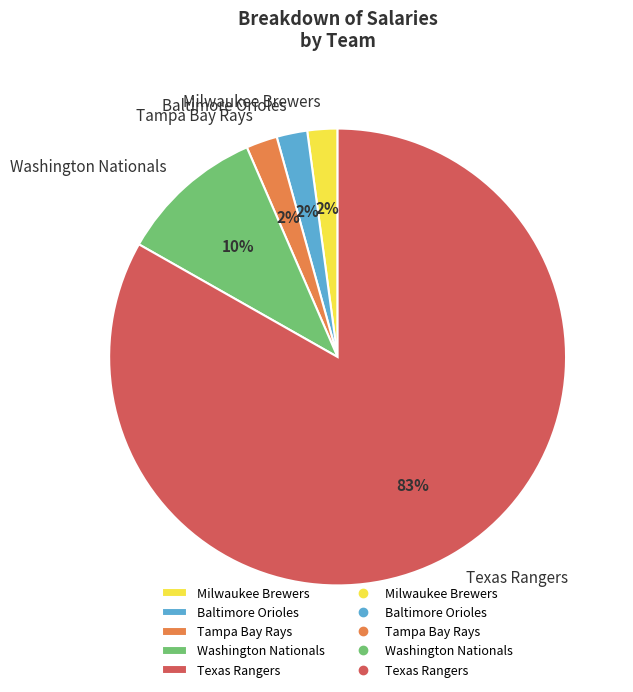

Do Milwaukee Brewers and Baltimore Orioles together represent more than half of the pie?

No